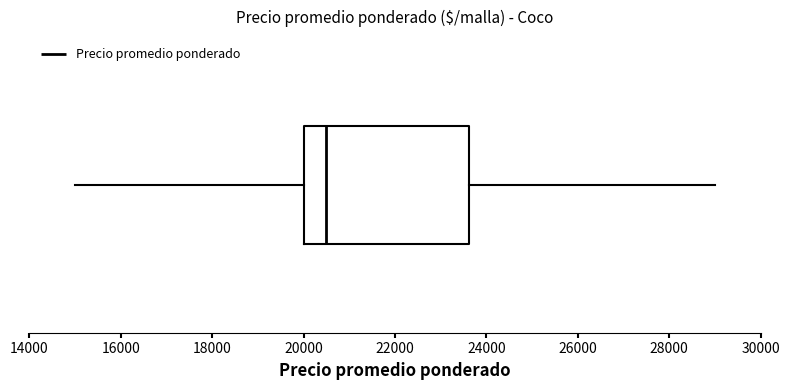

Transcribe this box plot: give where the median line is, the range the box spans, and where the two whiskers end, as read against the x-axis. The values are not printed on the chart, so give them approximately, as read against the axis.

median 20600, box 20000 to 23600, whiskers 15000 to 29000